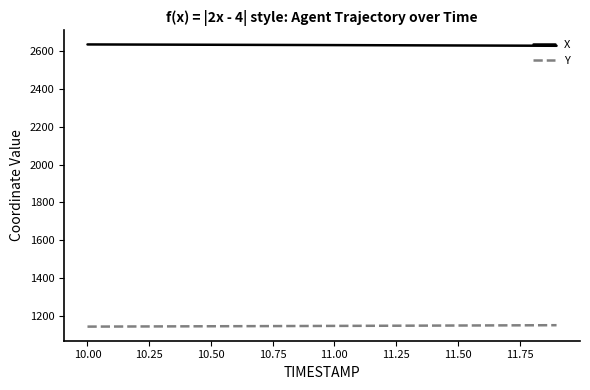

Is this an area chart (filled region under the line)?

No